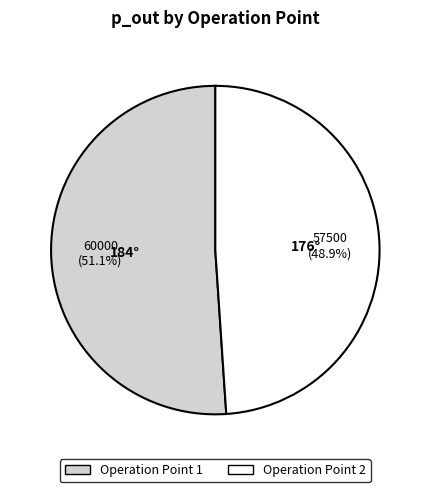

Which slice is the smallest?

Operation Point 2